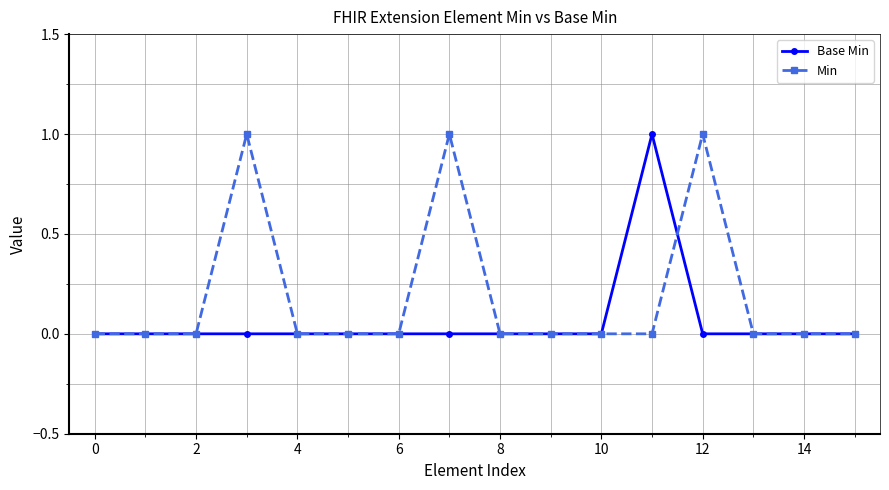

Which series has the largest total across all categories?

Min